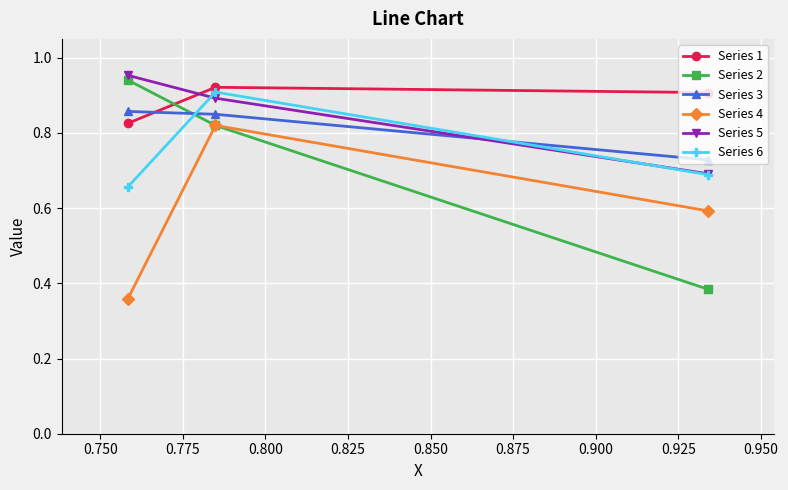

Which series has the widest spread of values?

Series 2